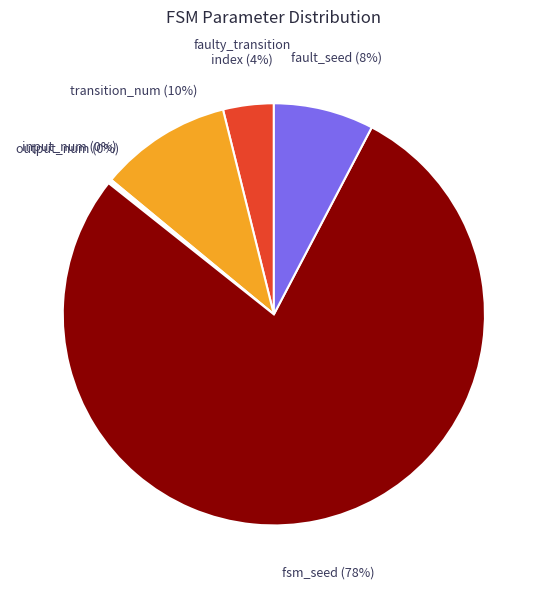

To the nearest percent, what is the difference between the largest and smallest slice percentages?

78%